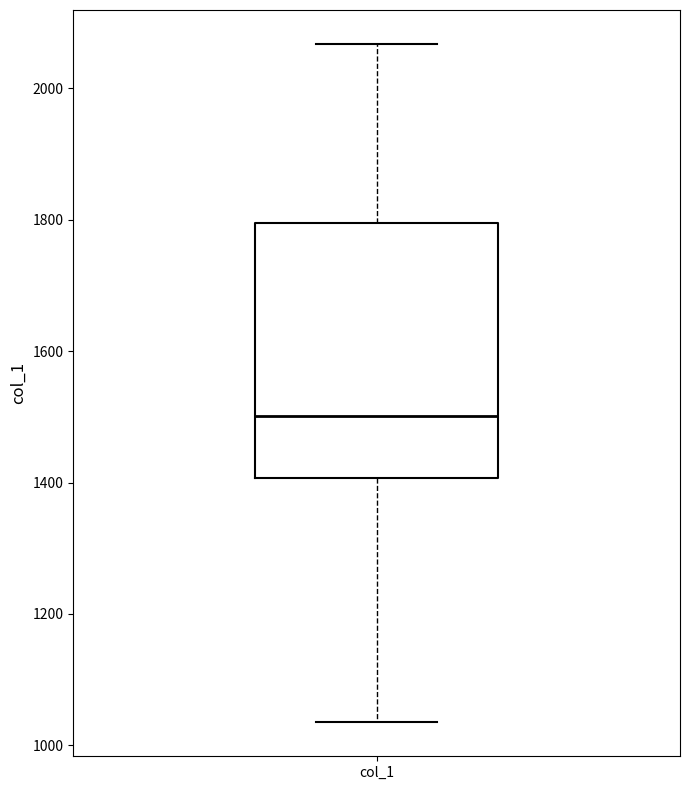

Transcribe this box plot: give where the median line is, the range the box spans, and where the two whiskers end, as read against the y-axis. The values are not printed on the chart, so give them approximately, as read against the axis.

median 1500, box 1400 to 1800, whiskers 1040 to 2060